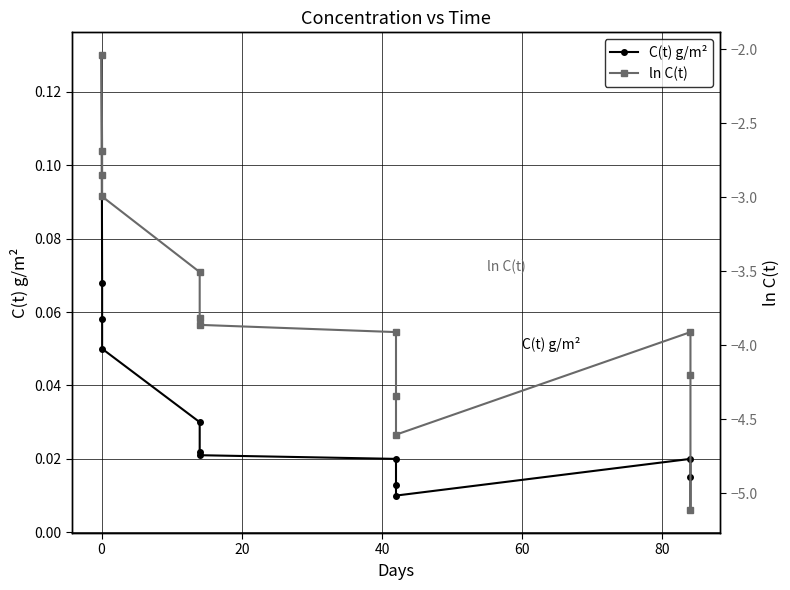

What is the difference between the second highest and second lowest values in the ln C(t) series?

1.9